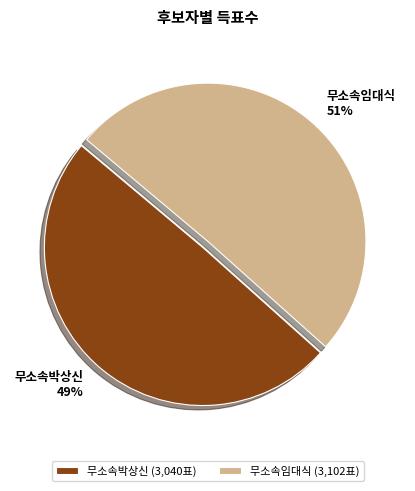

Is the sum of 무소속임대식 and 무소속박상신 greater than half?

Yes